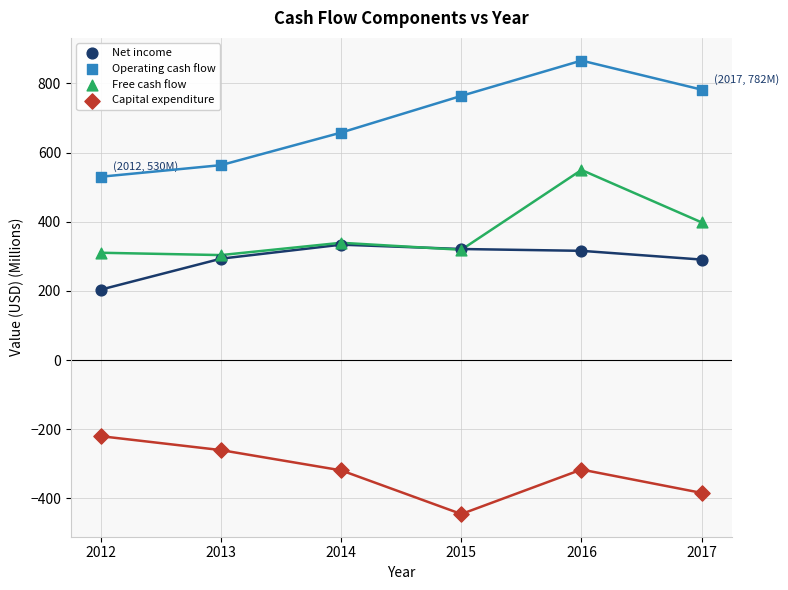

Which series has the widest spread of Y values?

Operating cash flow